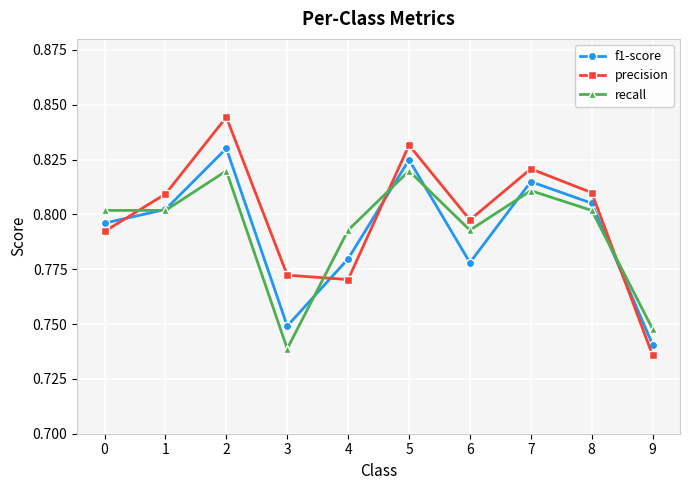

List the series in order of their peak value, lowest first.

recall, f1-score, precision